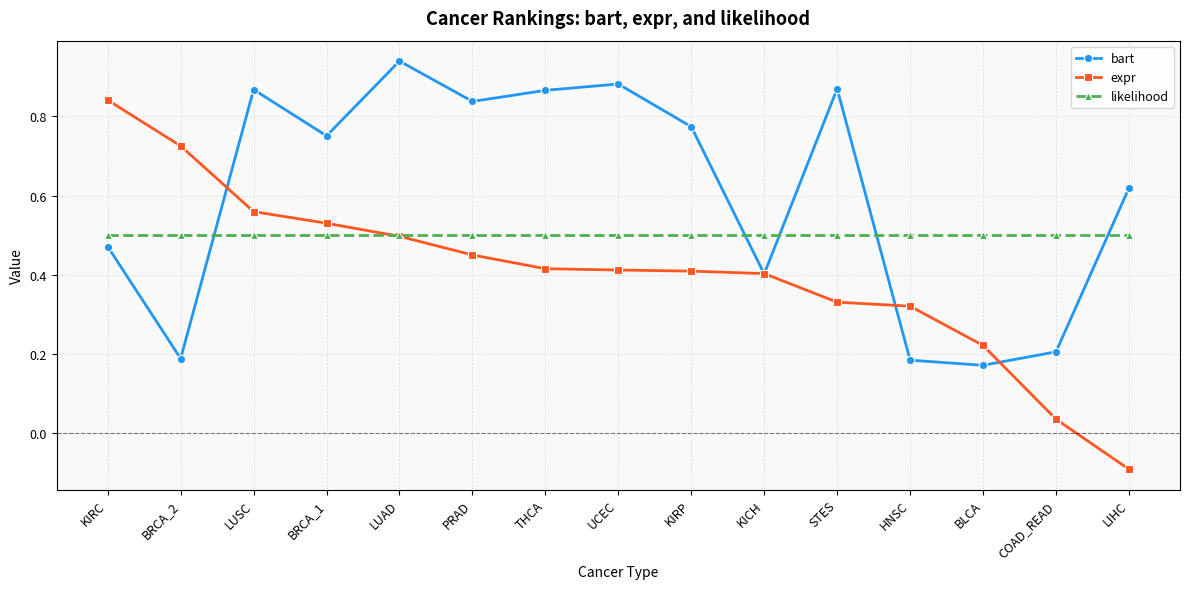

What is the sum of the bart values at UCEC and BRCA_2?

1.1